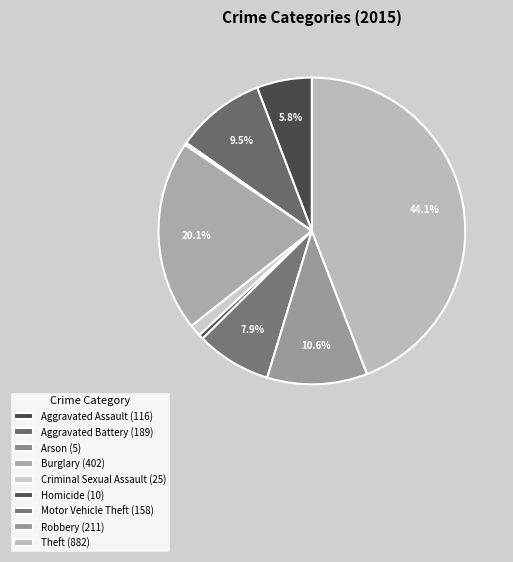

Do Motor Vehicle Theft and Aggravated Assault together represent more than half of the pie?

No